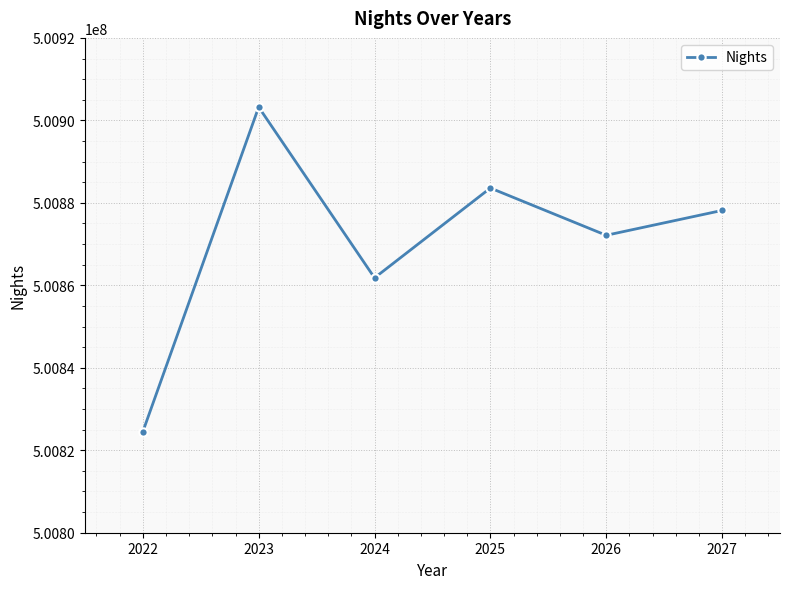

Where does the data first go above 500878157?

2023